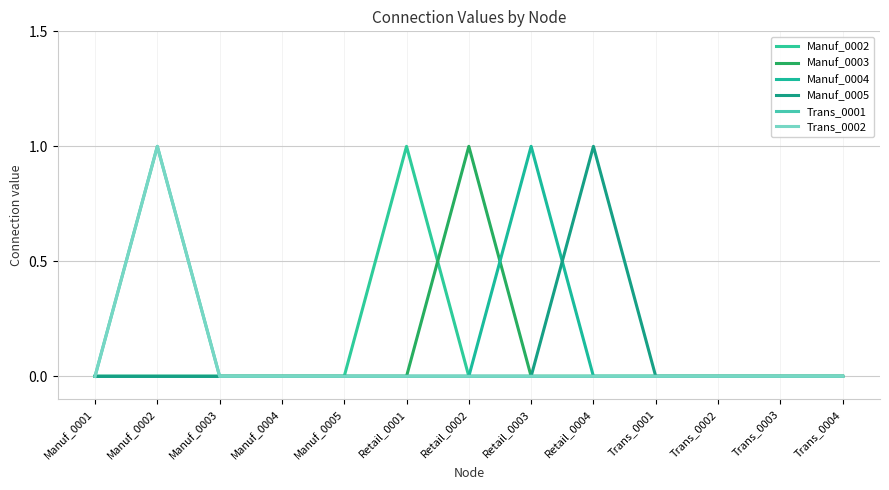

Is this an area chart (filled region under the line)?

No